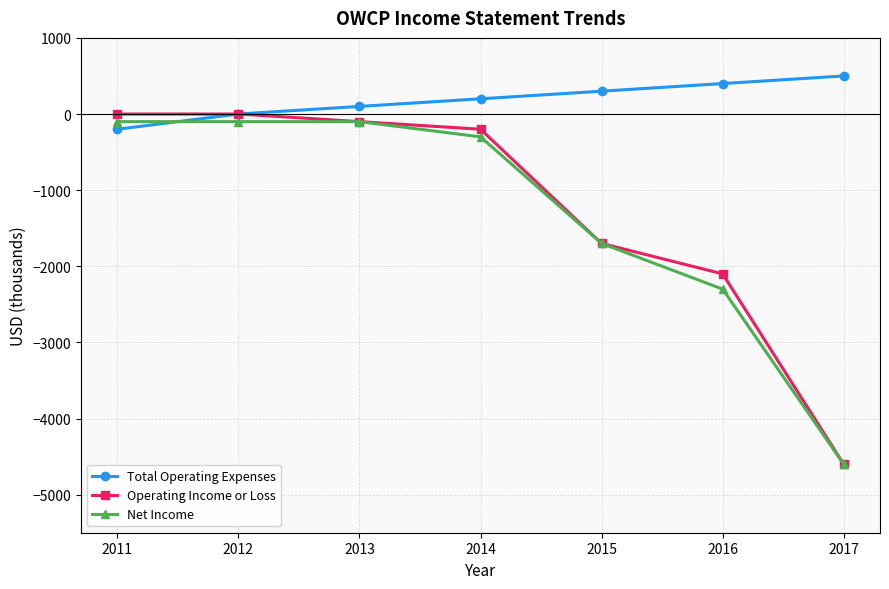

At which label is Net Income closest to -2350?

2016